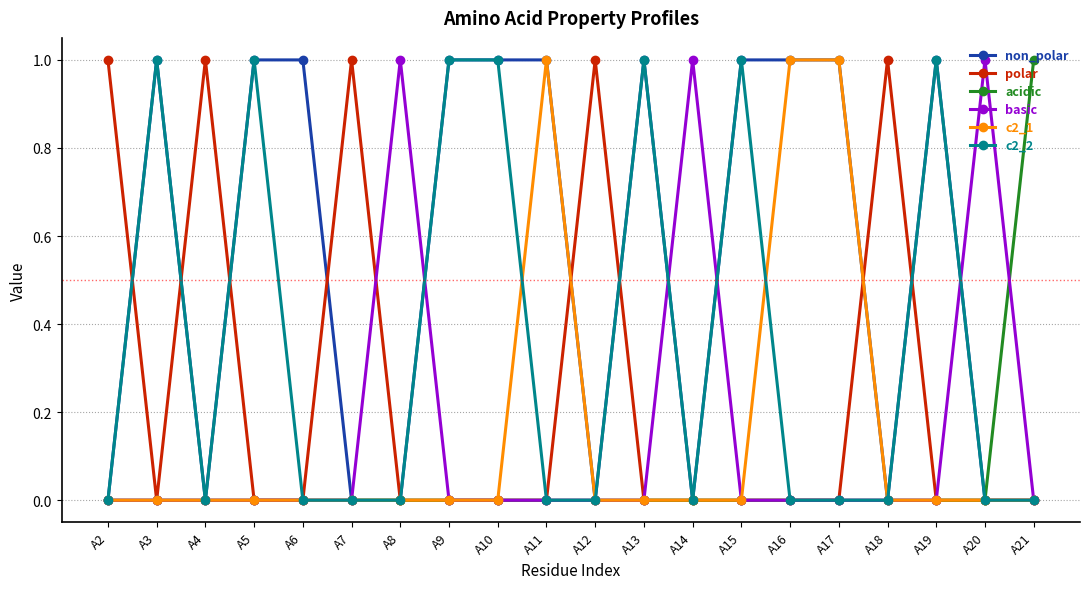

True or false: acidic has a value of 0 at A13.

True